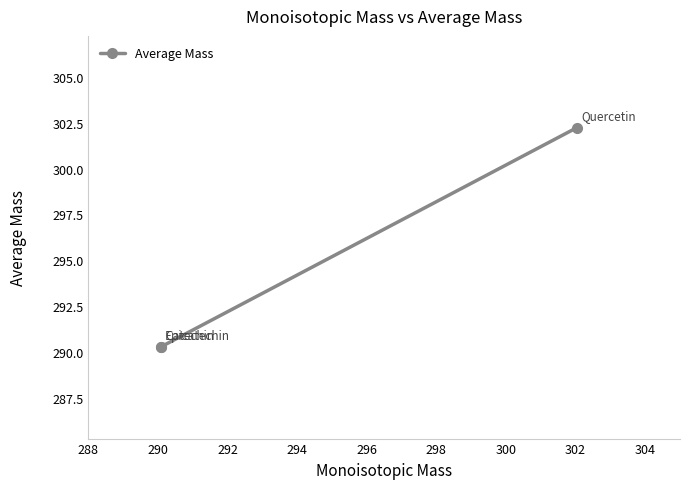

What is the value of the 2nd point from the left?

290.3